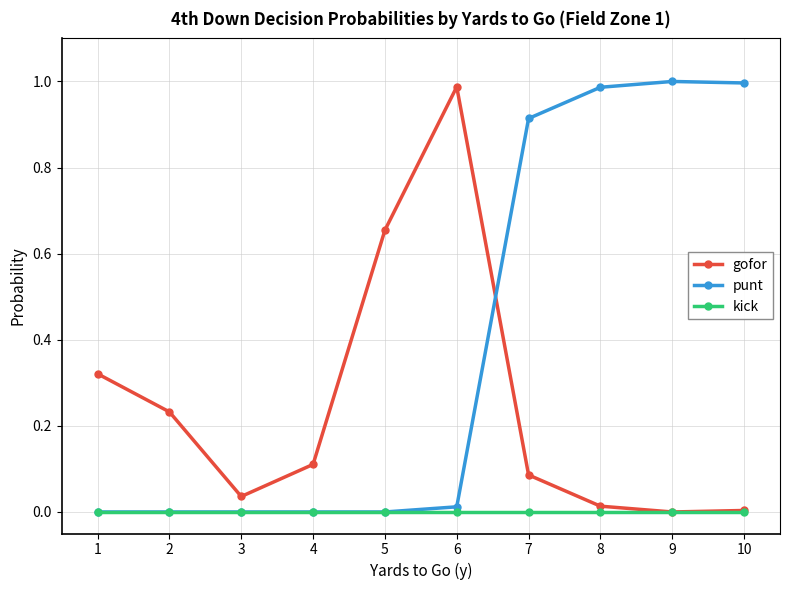

Is the value of punt at 8 greater than the value of gofor at 5?

Yes